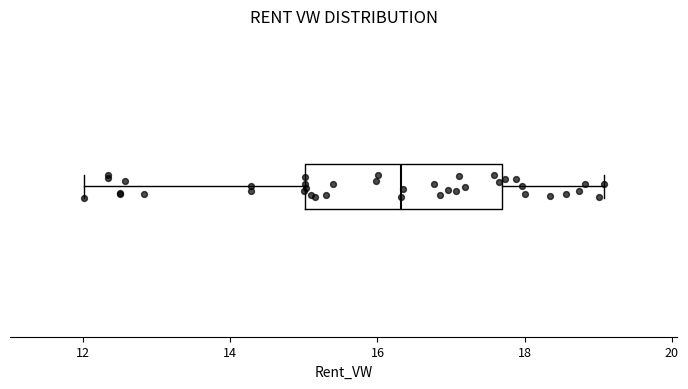

Where does the median line of the box sit on the x-axis? The values are not printed on the chart, so give them approximately, as read against the axis.

16.4